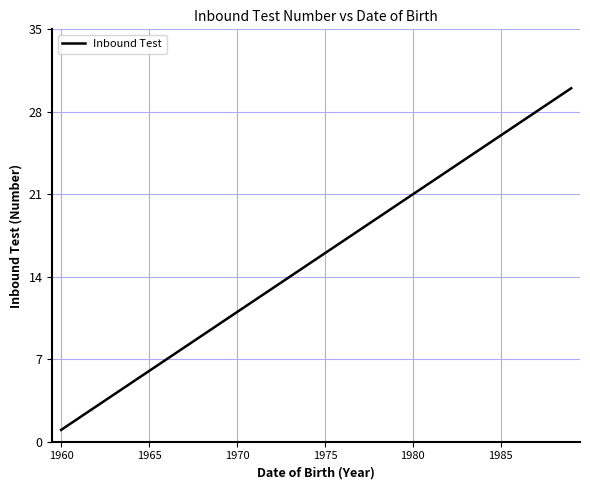

What is the difference between the maximum and minimum values?

29